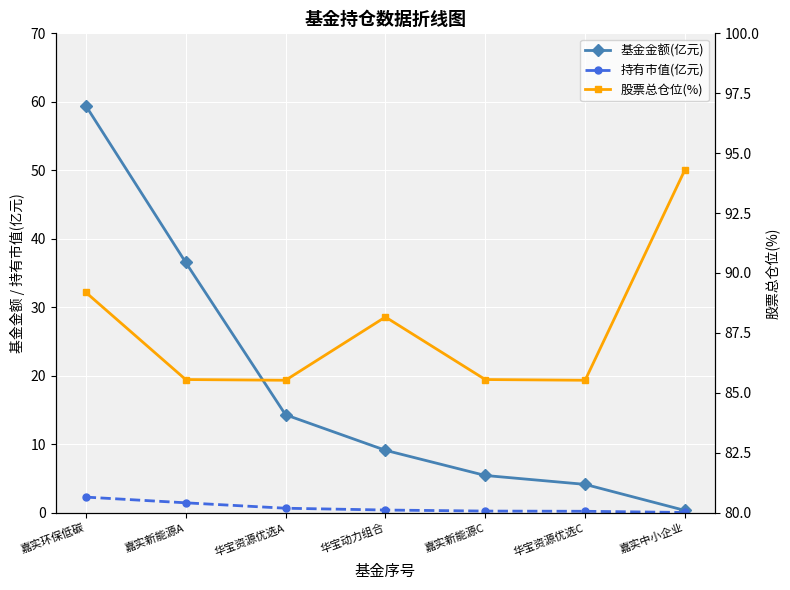

What is the average value of the 股票总仓位(%) series?

87.7